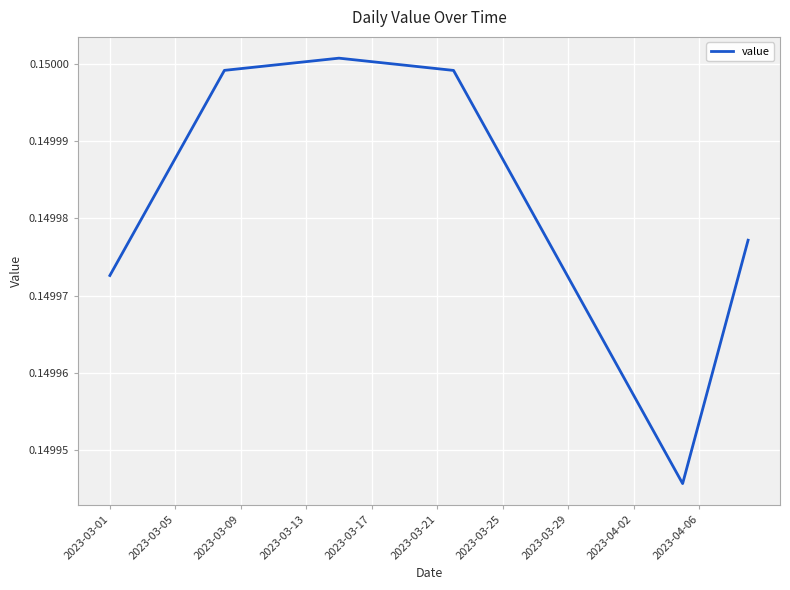

Which has a higher value, 2023-03-13 or 2023-04-06?

2023-03-13